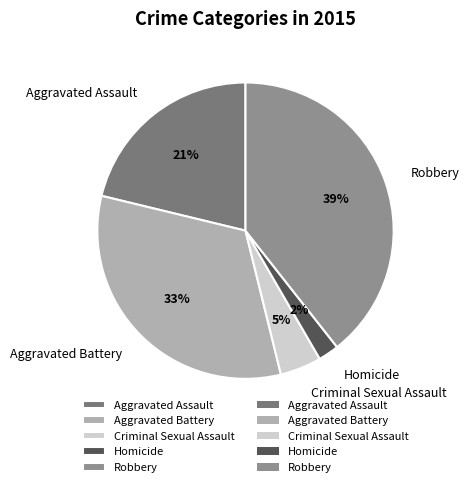

Does any single category account for the majority?

No